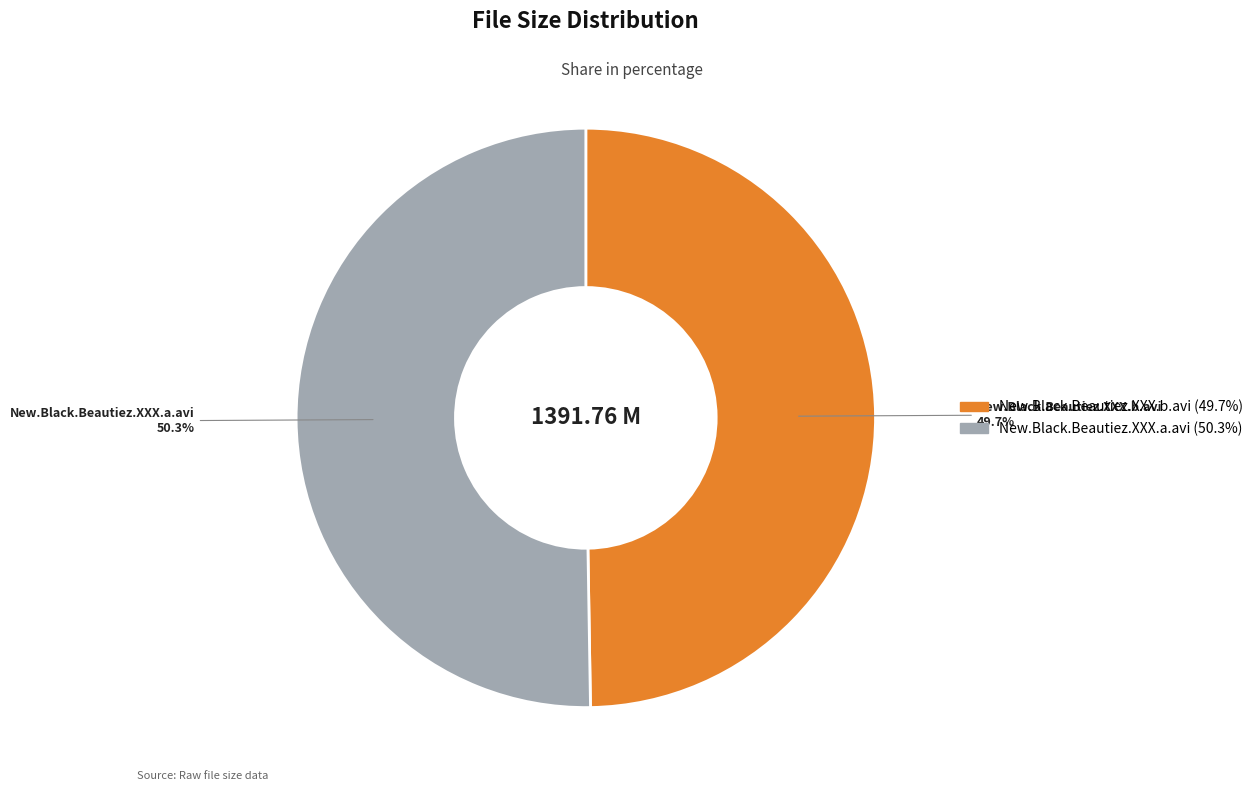

Rank the categories by value from lowest to highest.

New.Black.Beautiez.XXX.b.avi, New.Black.Beautiez.XXX.a.avi